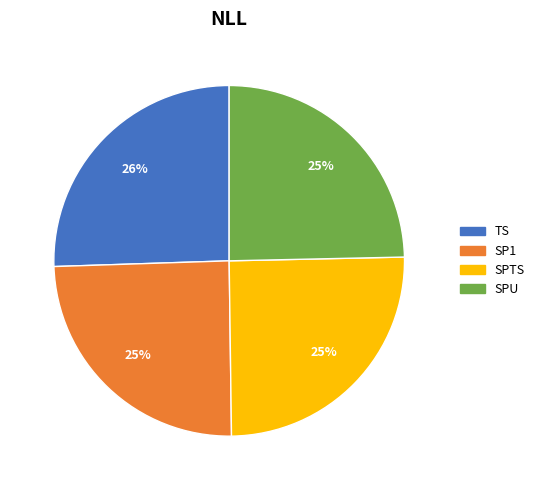

Approximately how many times larger is the value at SPU compared to TS?

1.0